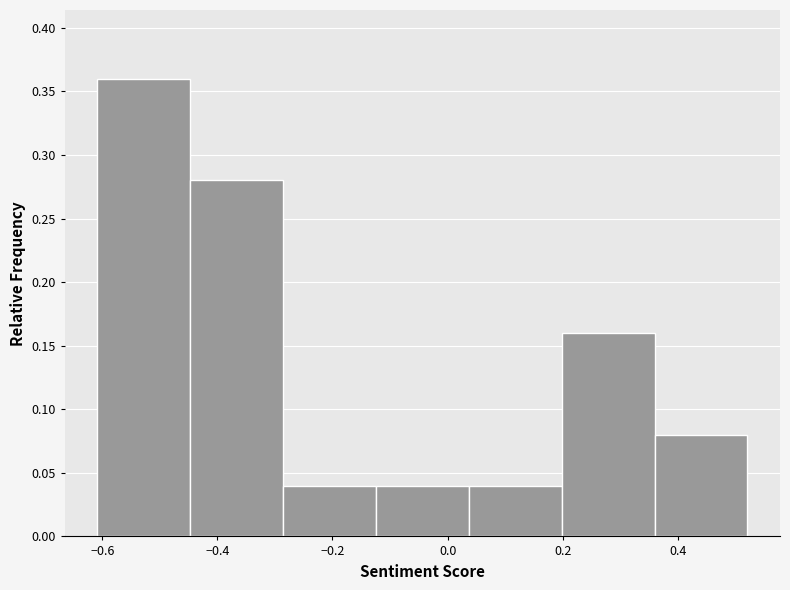

Reading left to right, list every bar in this chart as the range it spans on the x-axis followed by its height. Neither the bar edges nor the heights are printed on the chart, so give them approximately, as read against the axes.

-0.60 to -0.44: 0.36
-0.44 to -0.28: 0.28
-0.28 to -0.12: 0.04
-0.12 to 0.04: 0.04
0.04 to 0.20: 0.04
0.20 to 0.36: 0.16
0.36 to 0.52: 0.08